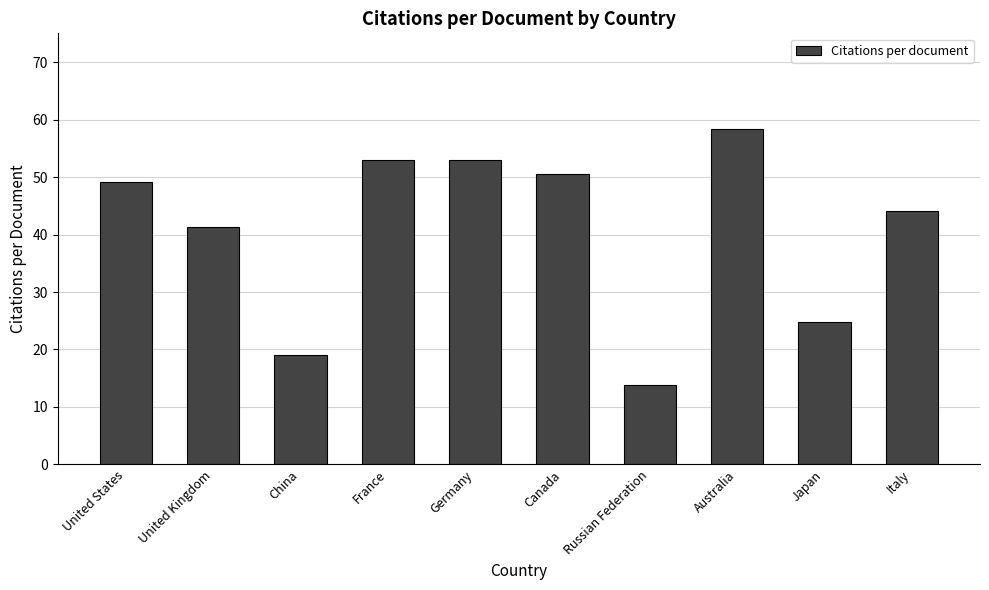

What is the difference between the second highest and minimum values?

39.2